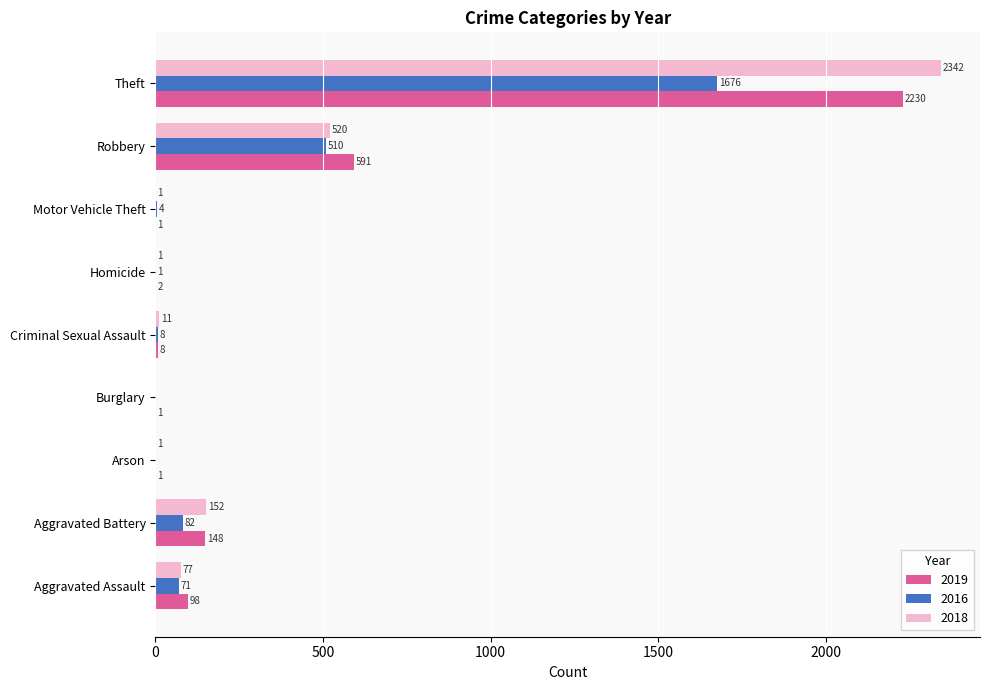

The 2016 series shows 0 at Burglary. True or false?

True